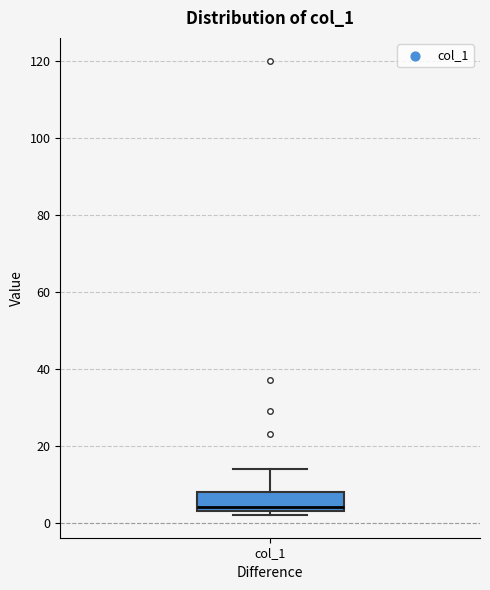

Where is the upper edge of the box for col_1 on the y-axis? The values are not printed on the chart, so give them approximately, as read against the axis.

8